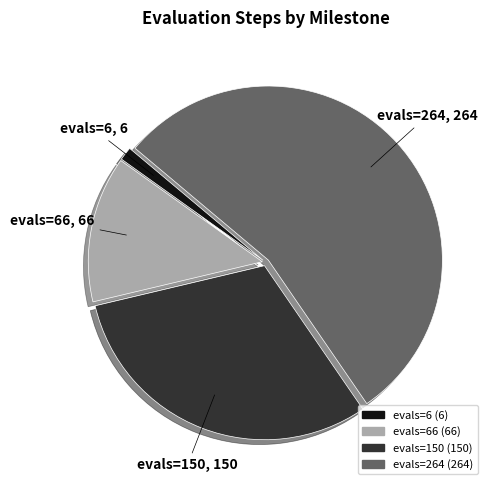

How many segments does this pie chart have?

4